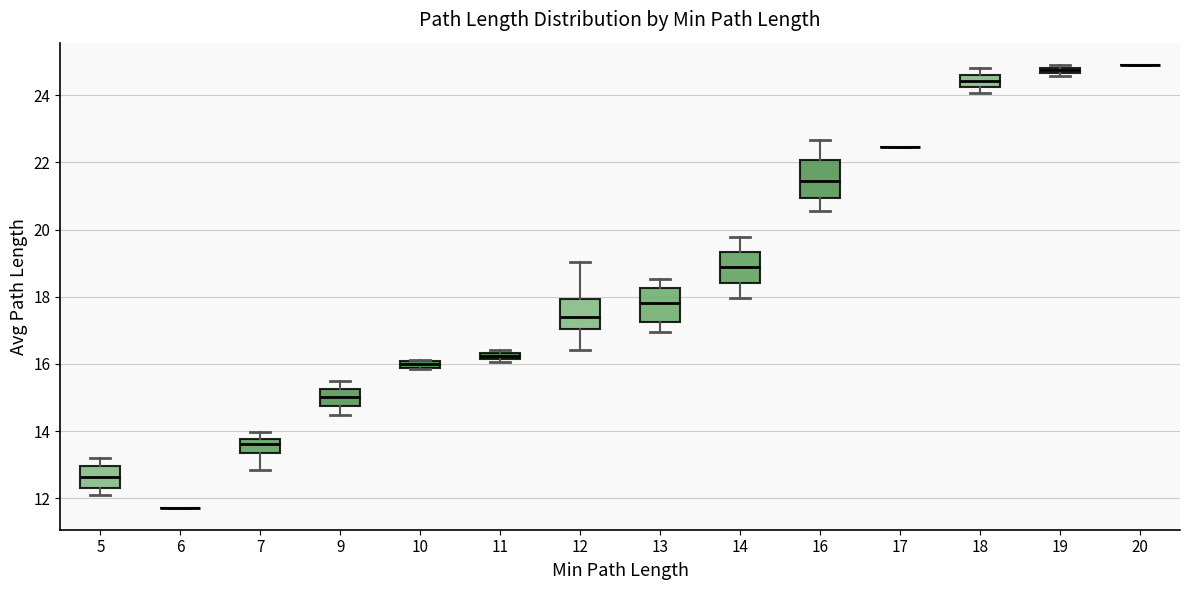

Where does the upper whisker of the box at x = 16 end on the y-axis? The values are not printed on the chart, so give them approximately, as read against the axis.

22.6